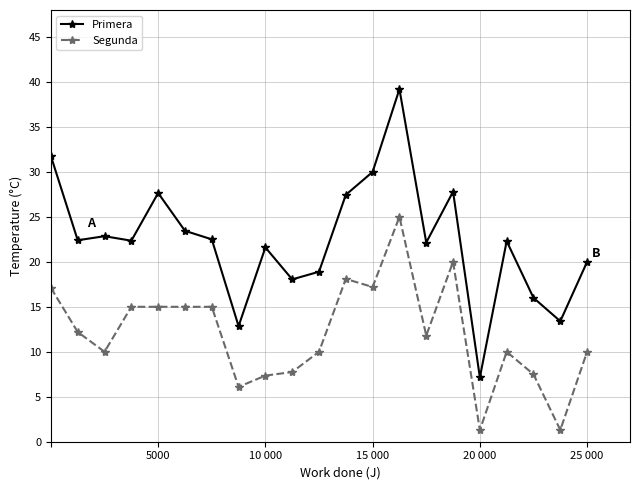

True or false: Primera and Segunda cross at least once.

False